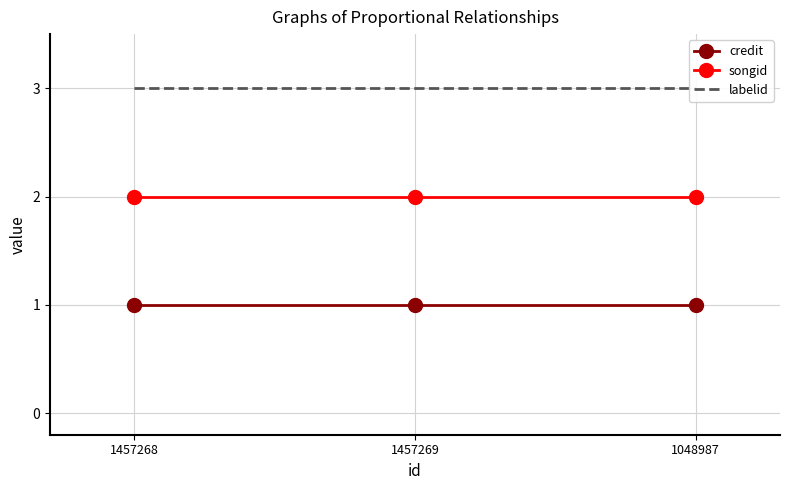

What is the sum of the labelid values at 1048987 and 1457268?

6